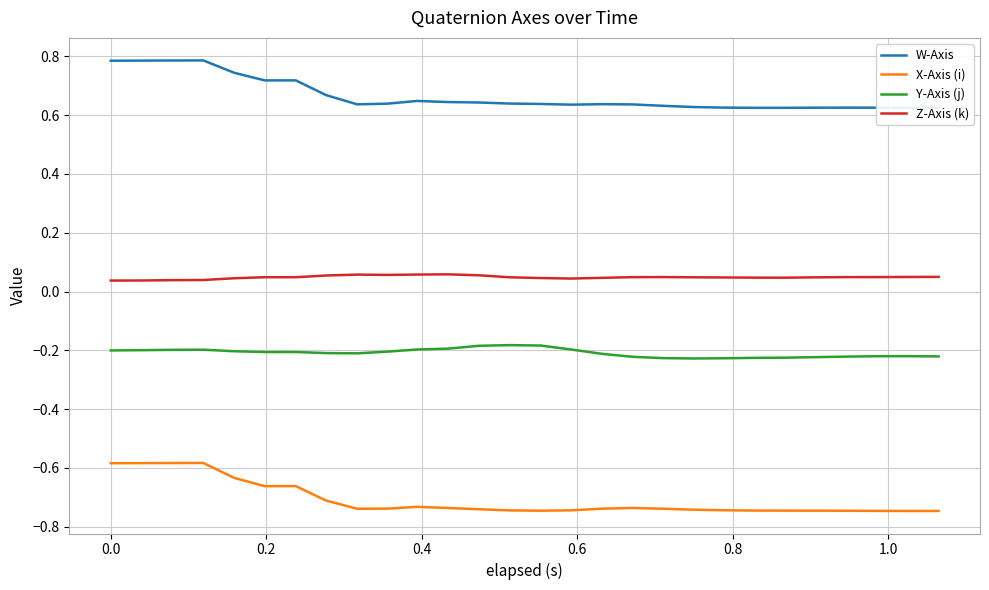

What is the greatest value displayed?

0.8